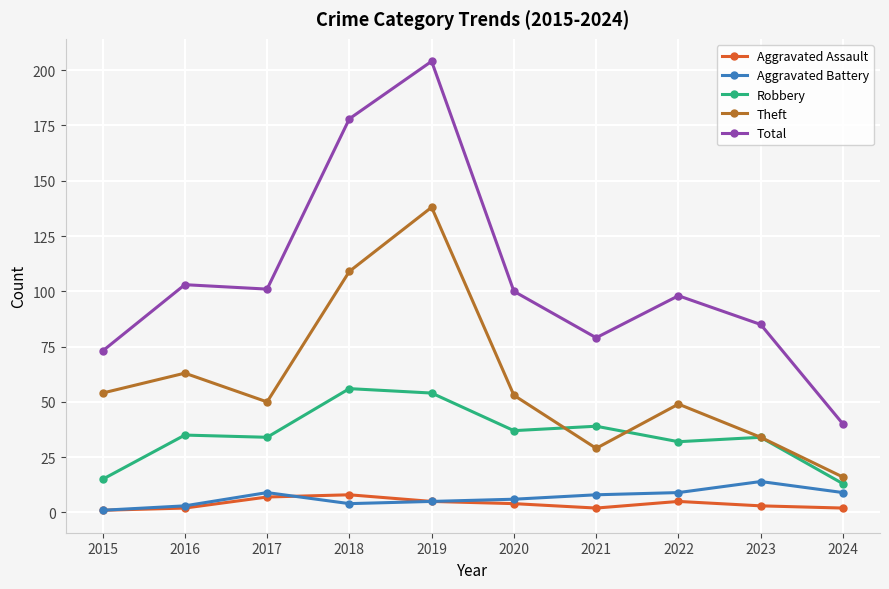

What is the maximum value shown in the chart?

204